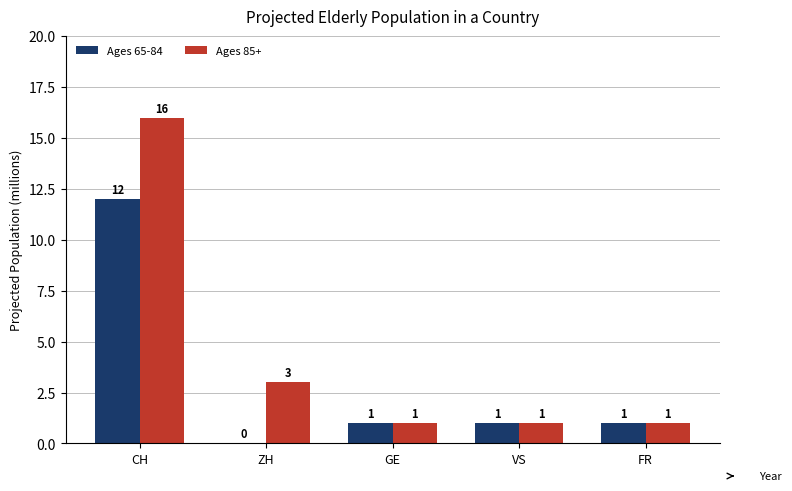

At which label does Ages 65-84 first exceed 1?

CH